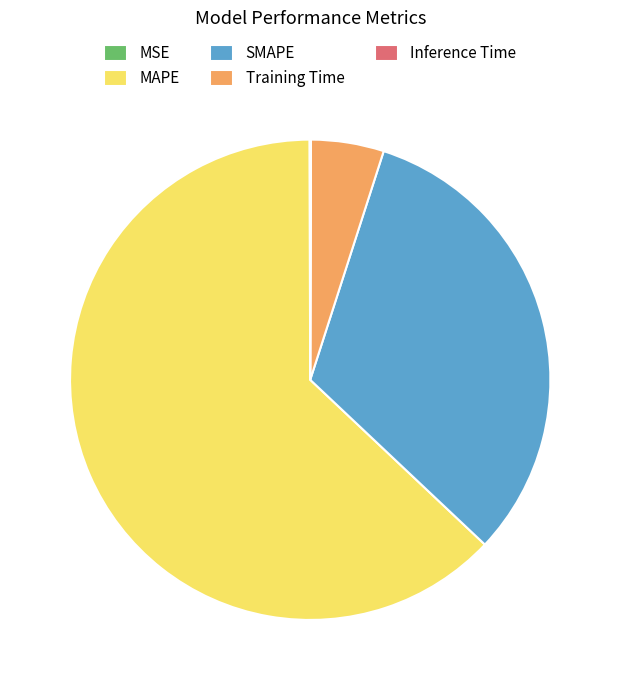

Which slice is the largest?

MAPE